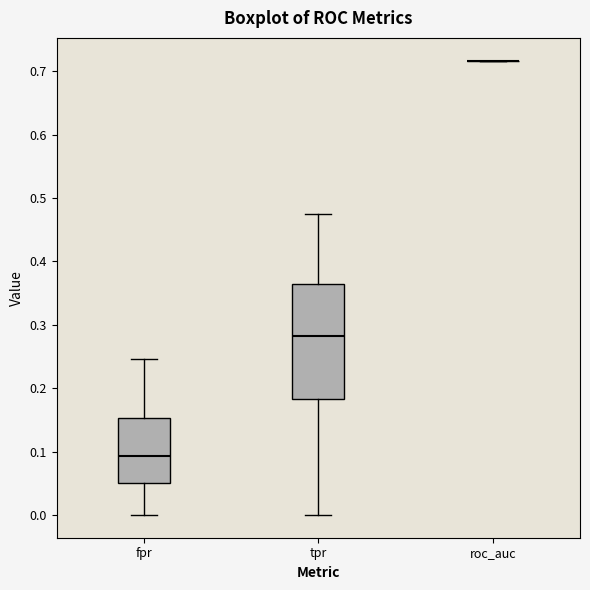

Where does the median line of the box for fpr sit on the y-axis? The values are not printed on the chart, so give them approximately, as read against the axis.

0.09